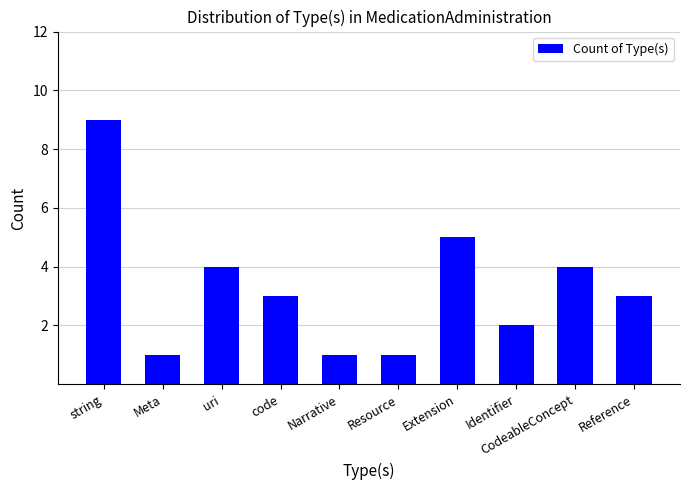

What is the label of the 7th bar from the left?

Extension